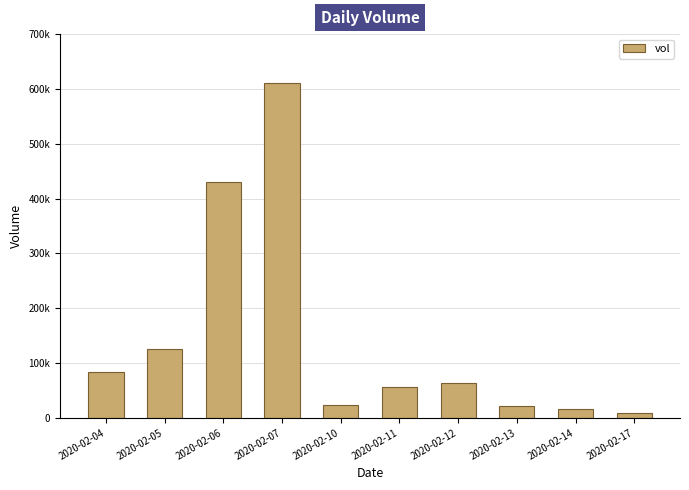

Are the bars grouped side by side (vs. stacked)?

No